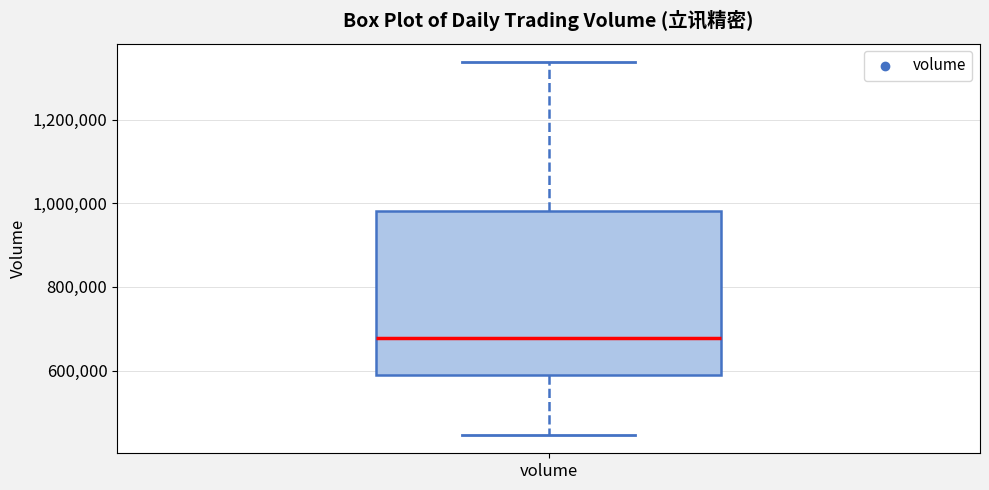

Transcribe this box plot: give where the median line is, the range the box spans, and where the two whiskers end, as read against the y-axis. The values are not printed on the chart, so give them approximately, as read against the axis.

median 680000, box 600000 to 980000, whiskers 440000 to 1340000